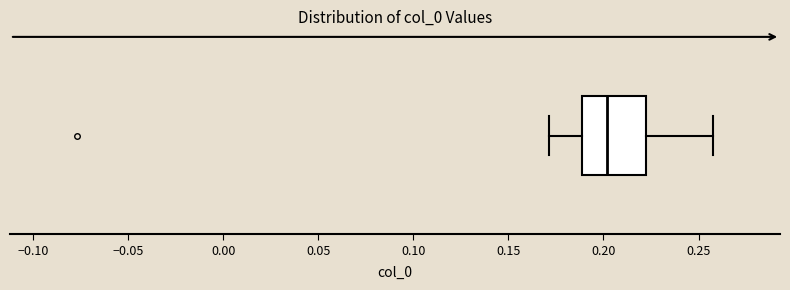

Transcribe this box plot: give where the median line is, the range the box spans, and where the two whiskers end, as read against the x-axis. The values are not printed on the chart, so give them approximately, as read against the axis.

median 0.20, box 0.19 to 0.22, whiskers 0.17 to 0.26